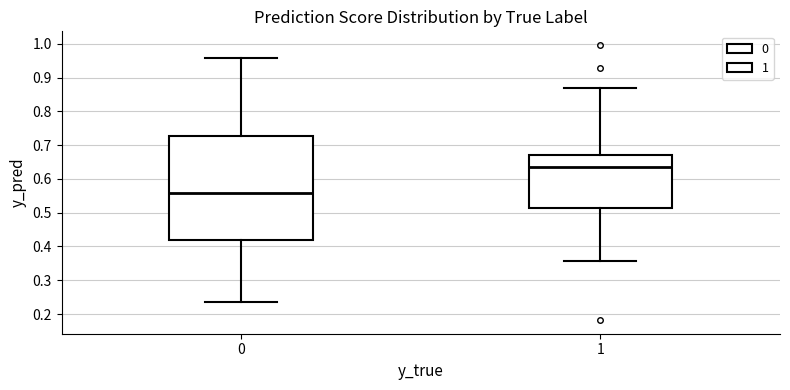

Which box's median line is the lowest?

0